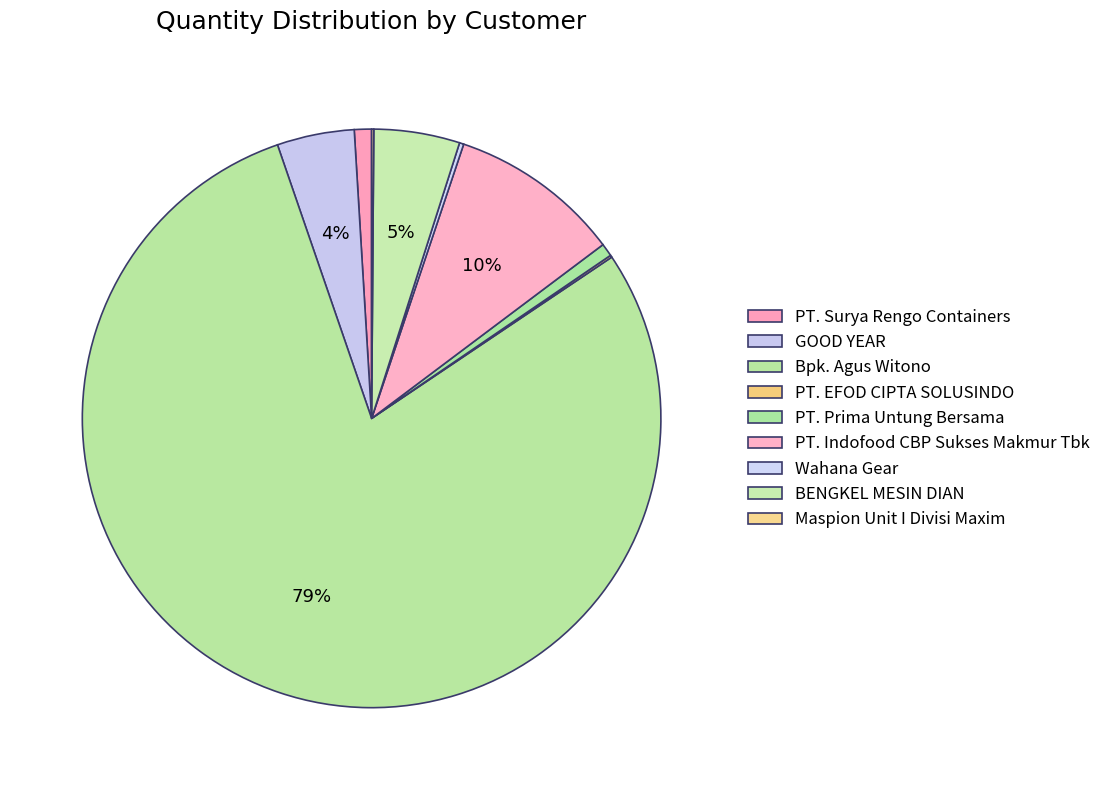

To the nearest percent, what is the average slice percentage?

11%